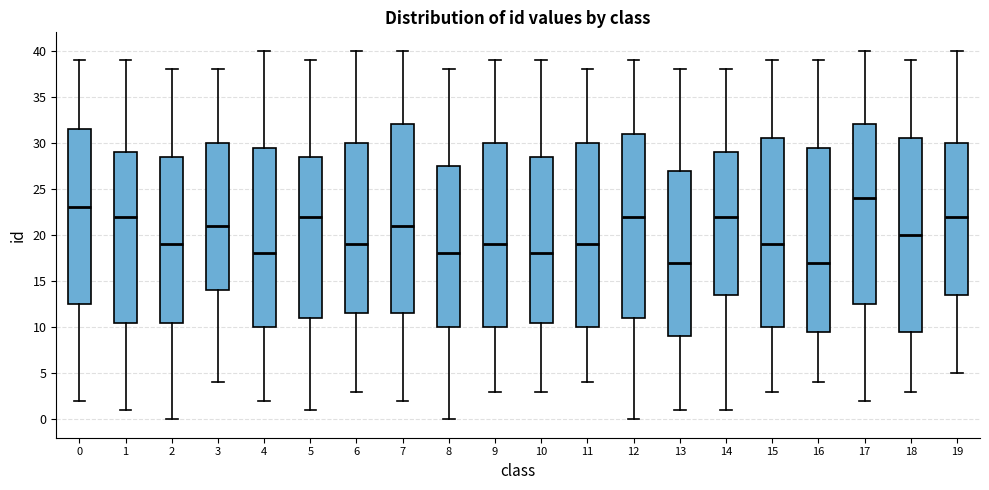

Where does the upper whisker of the box at x = 15 end on the y-axis? The values are not printed on the chart, so give them approximately, as read against the axis.

39.0